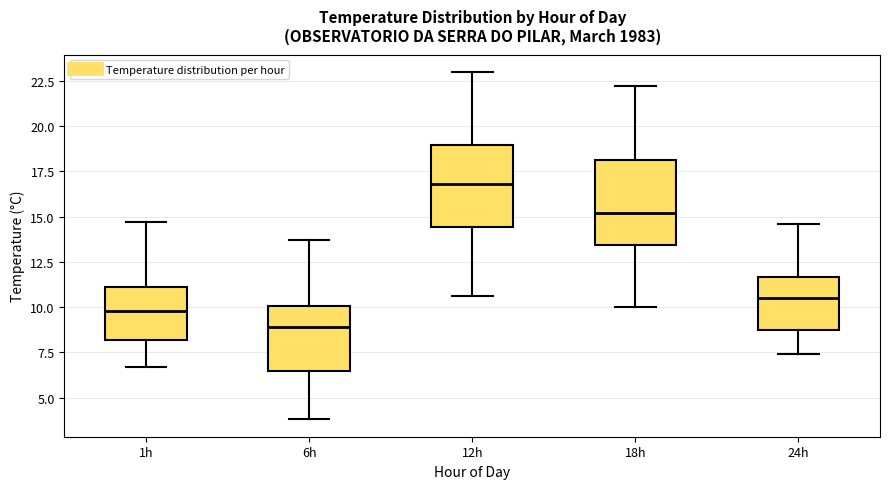

Reading left to right, transcribe this box plot: for each box, give where its median line is, the range the box spans, and where its two whiskers end, as read against the y-axis. The values are not printed on the chart, so give them approximately, as read against the axis.

1h: median 10.0, box 8.0 to 11.0, whiskers 6.5 to 14.5
6h: median 9.0, box 6.5 to 10.0, whiskers 4.0 to 13.5
12h: median 17.0, box 14.5 to 19.0, whiskers 10.5 to 23.0
18h: median 15.0, box 13.5 to 18.0, whiskers 10.0 to 22.0
24h: median 10.5, box 8.5 to 11.5, whiskers 7.5 to 14.5